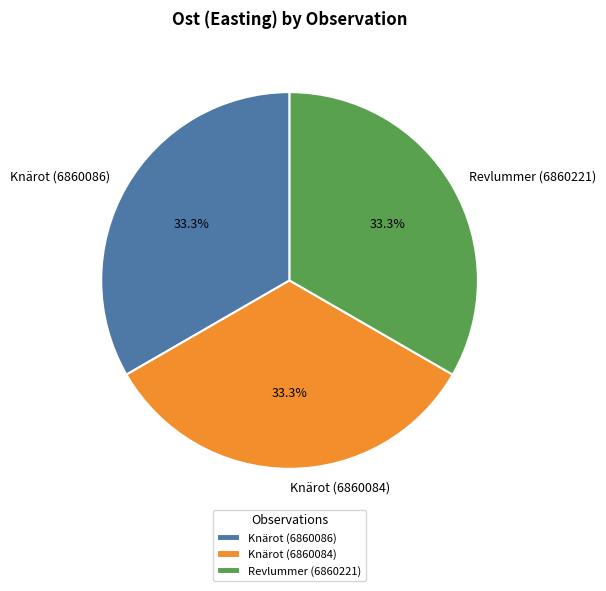

To the nearest percent, what percentage of the pie is Revlummer (6860221)?

33%